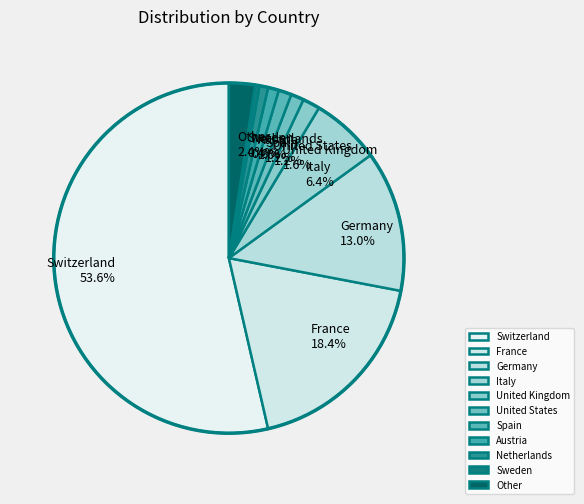

What is the majority slice?

Switzerland